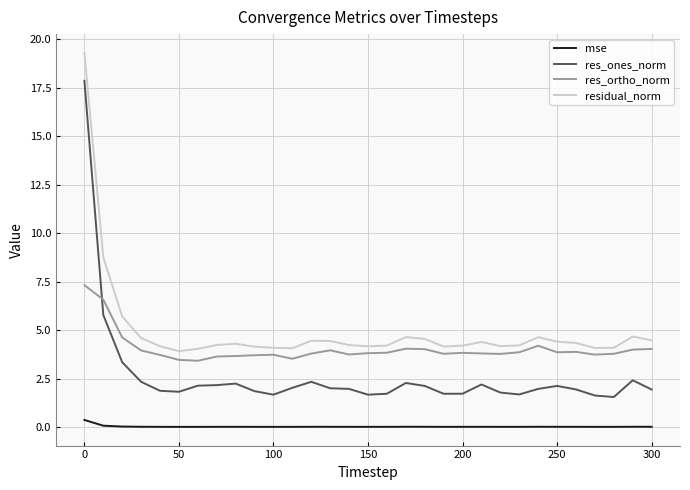

Which series has the largest total across all categories?

residual_norm